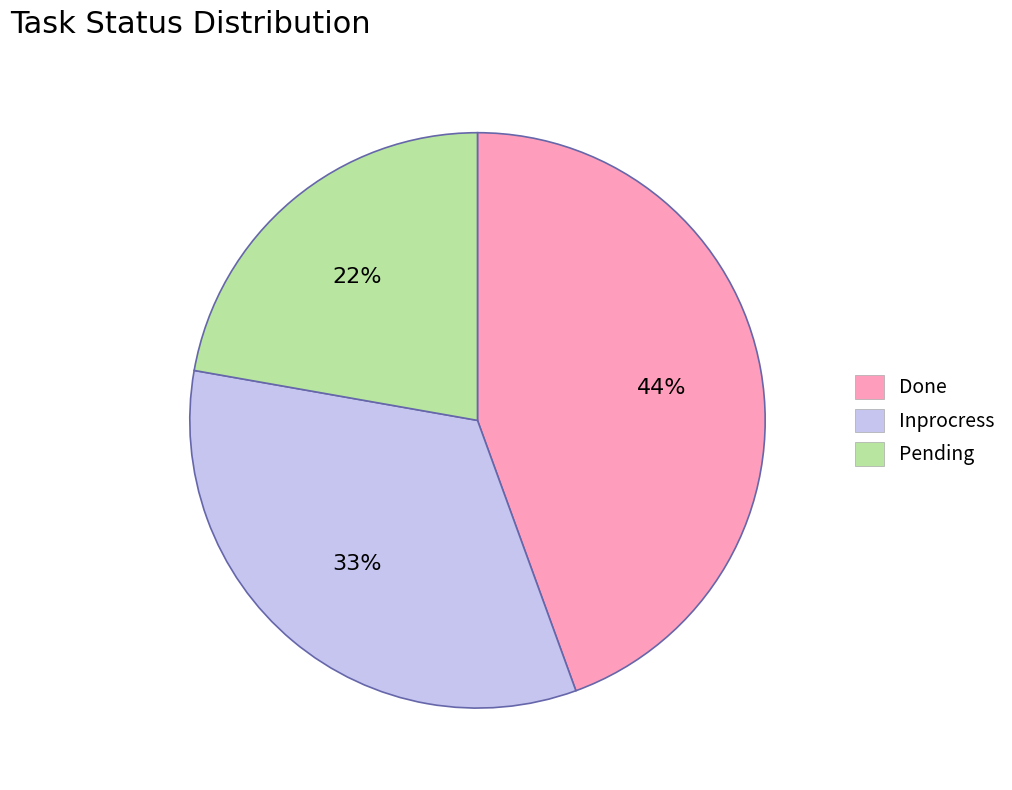

To the nearest percent, what is the average slice percentage?

33%